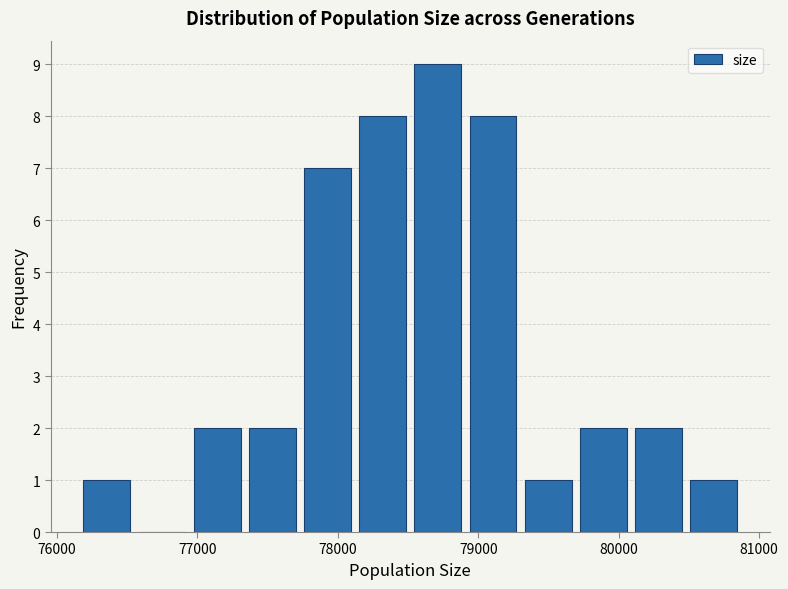

Around what value on the x-axis is the tallest bar? Give the approximate position of its centre, as read against the axis.

78700